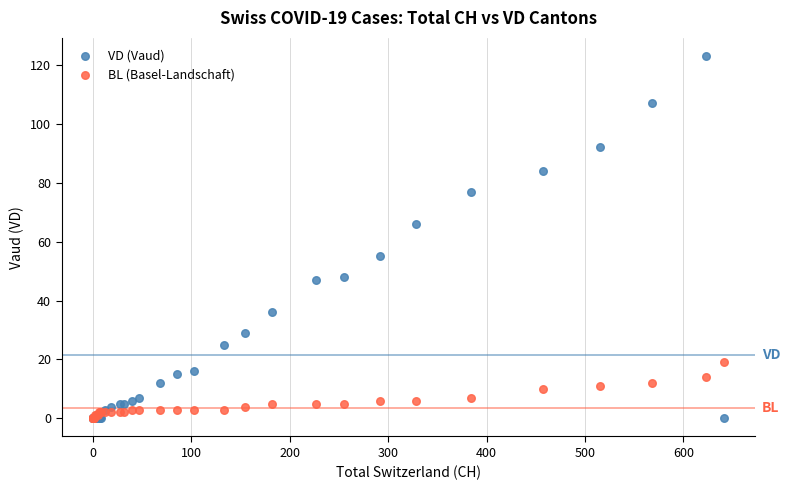

Which series has the widest spread of Y values?

VD (Vaud)